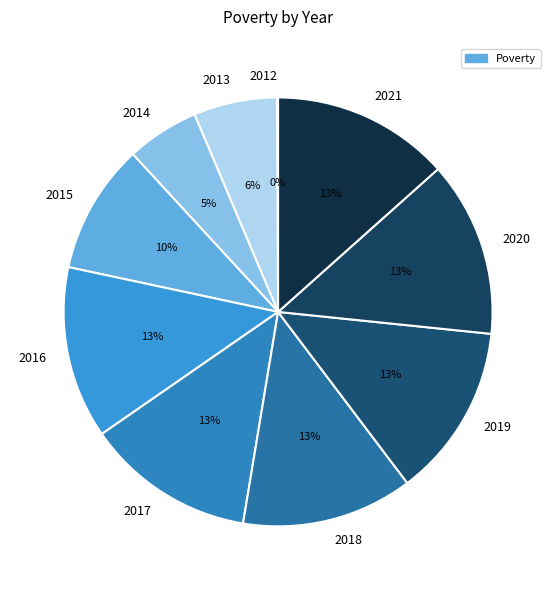

Does any single category account for the majority?

No